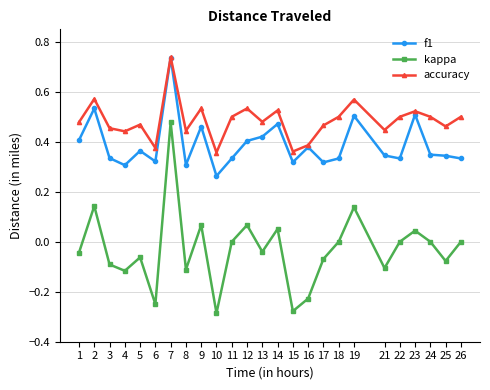

Where is the first local maximum for f1?

2